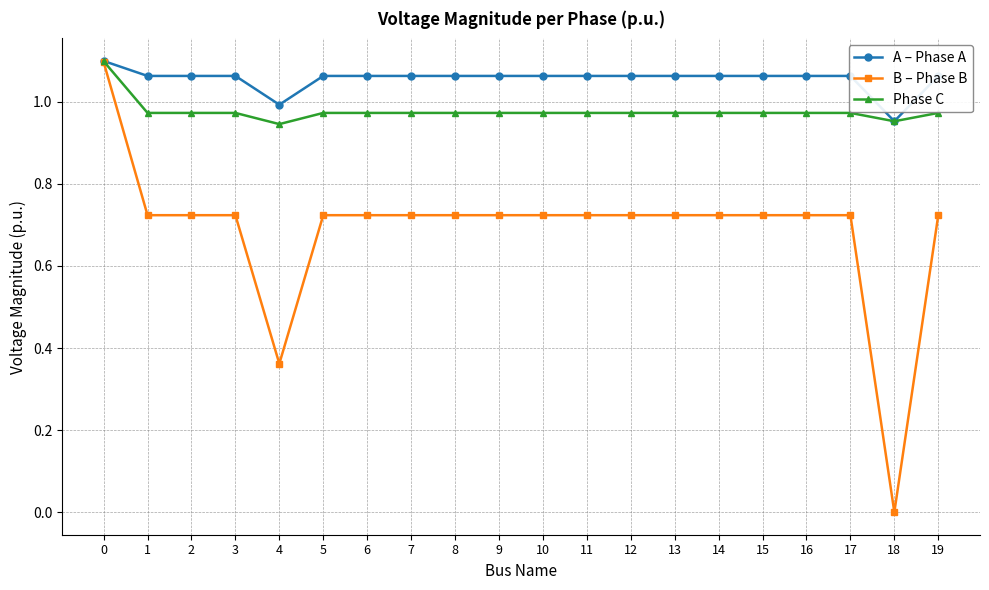

True or false: A – Phase A has more than 1 interior local peaks.

True